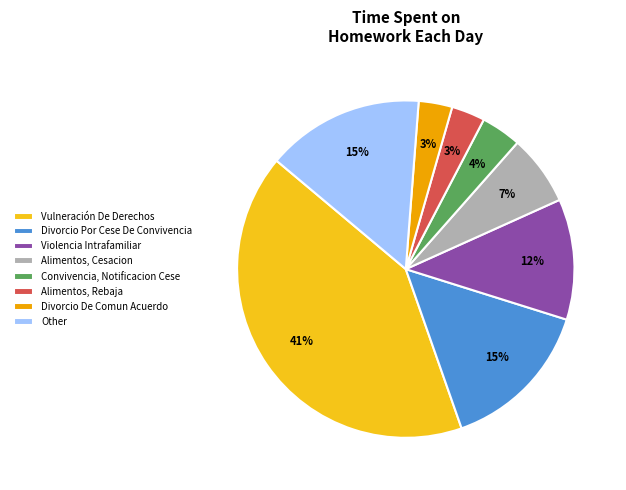

Is it true that Convivencia, Notificacion Cese is 16% of the pie?

False